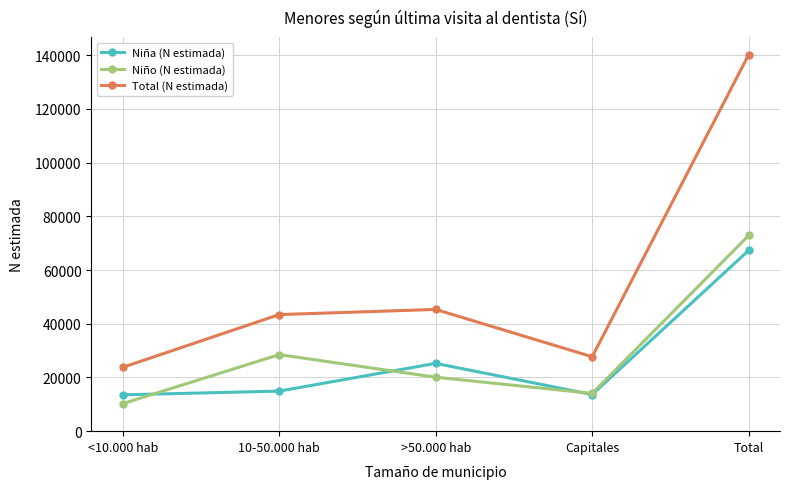

Is it true that Total (N estimada) equals 140182 at Total?

True